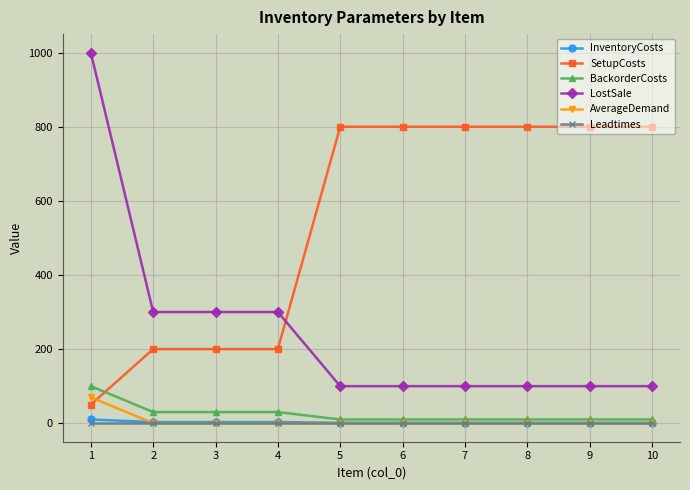

Is the value of SetupCosts at 3 greater than the value of Leadtimes at 3?

Yes